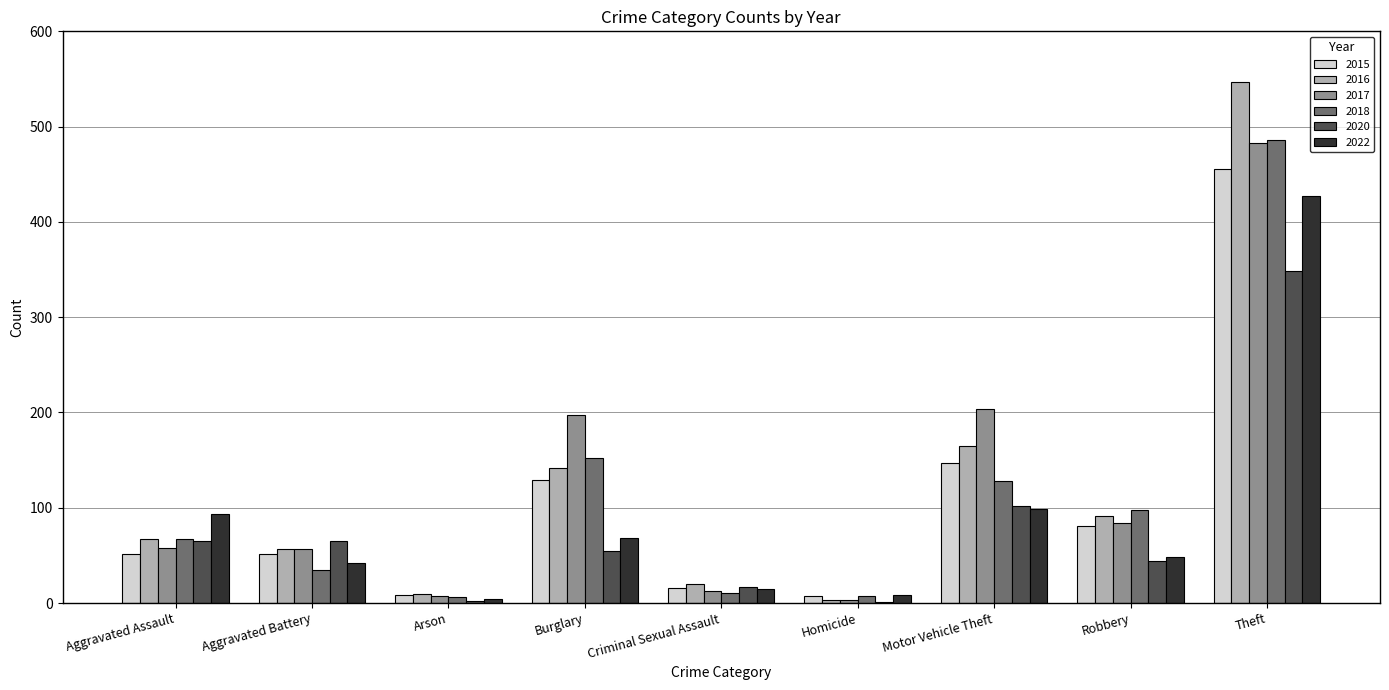

How many categories are shown in the chart?

9